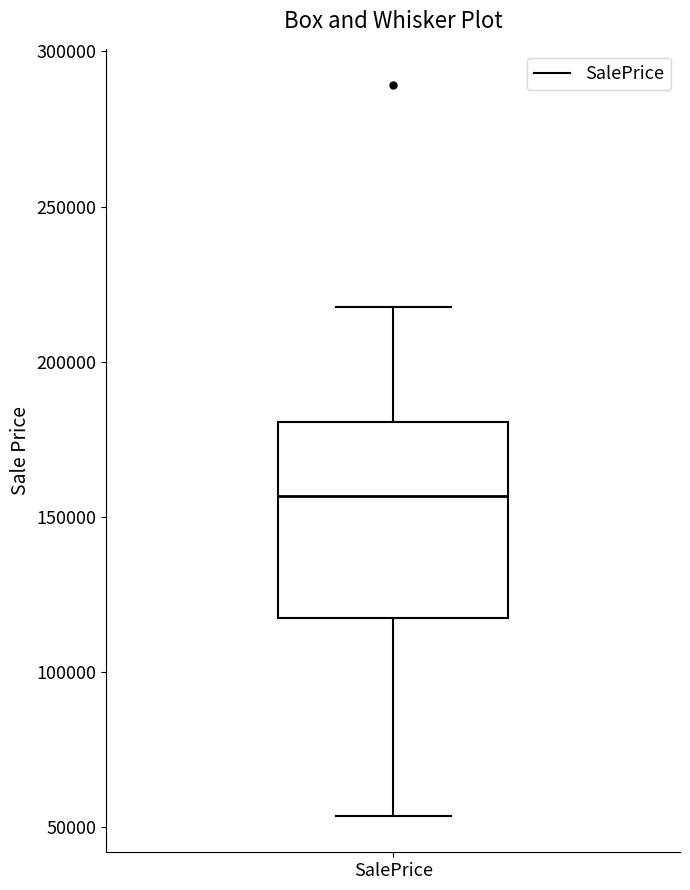

Read this box plot against the y-axis: the position of the median line, the range covered by the box, and the ends of both whiskers. The values are not printed on the chart, so give them approximately, as read against the axis.

median 155000, box 115000 to 180000, whiskers 55000 to 220000